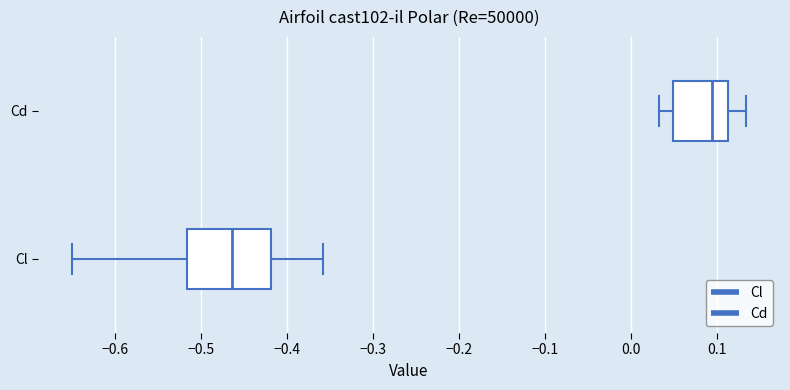

Comparing the boxes themselves (not the whiskers), which one is the widest?

Cl